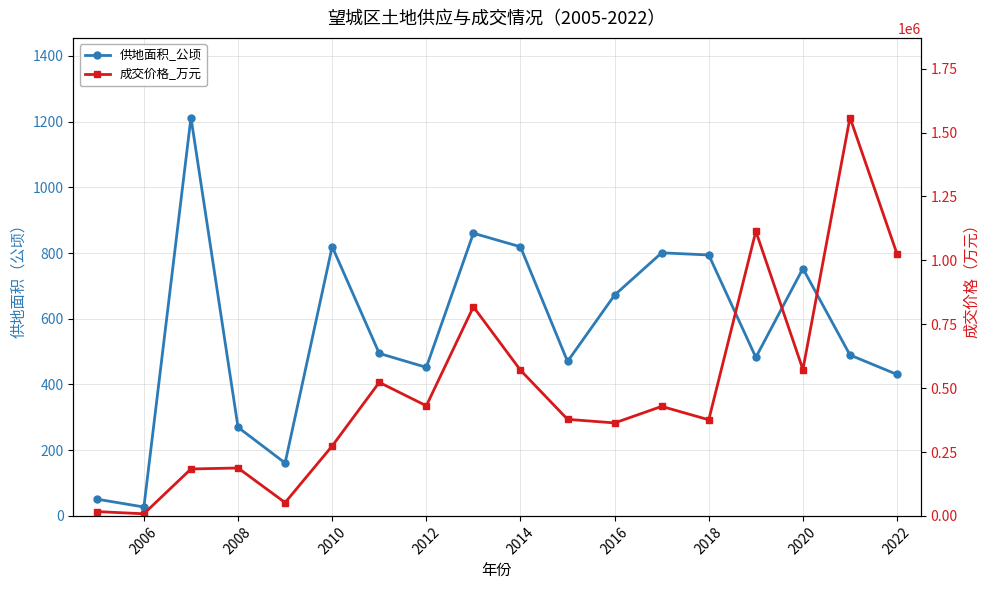

What is the lowest value of the 供地面积_公顷 series?

27.0